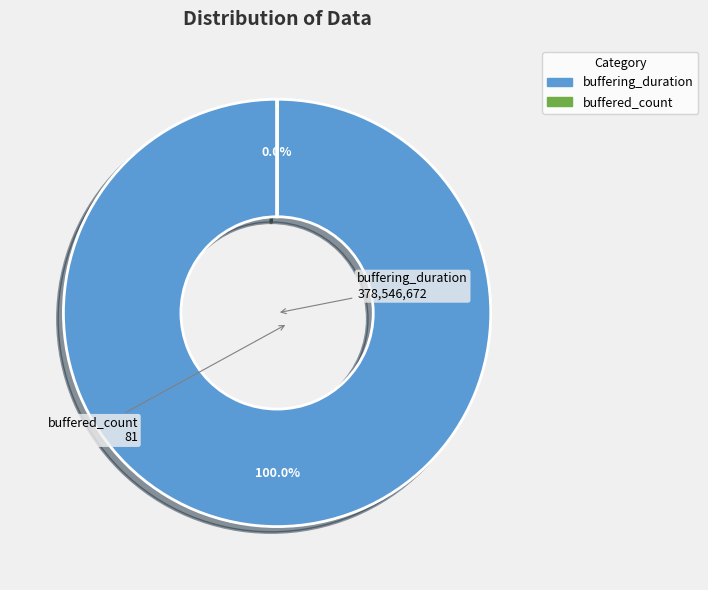

Which category has the smallest portion of the pie?

buffered_count